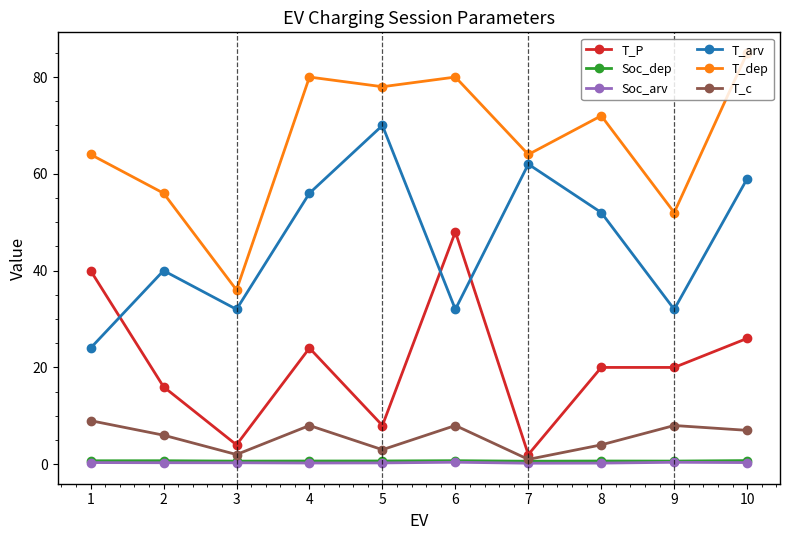

What is the total value across all series at 1?

138.1